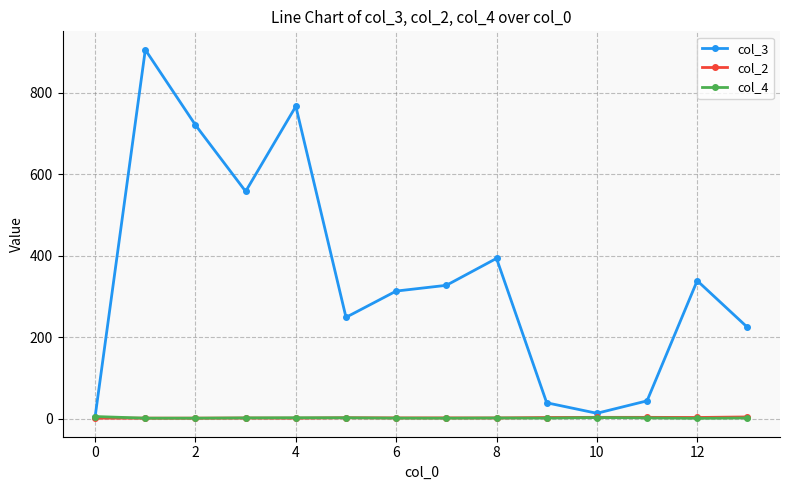

Which series has the largest total across all categories?

col_3